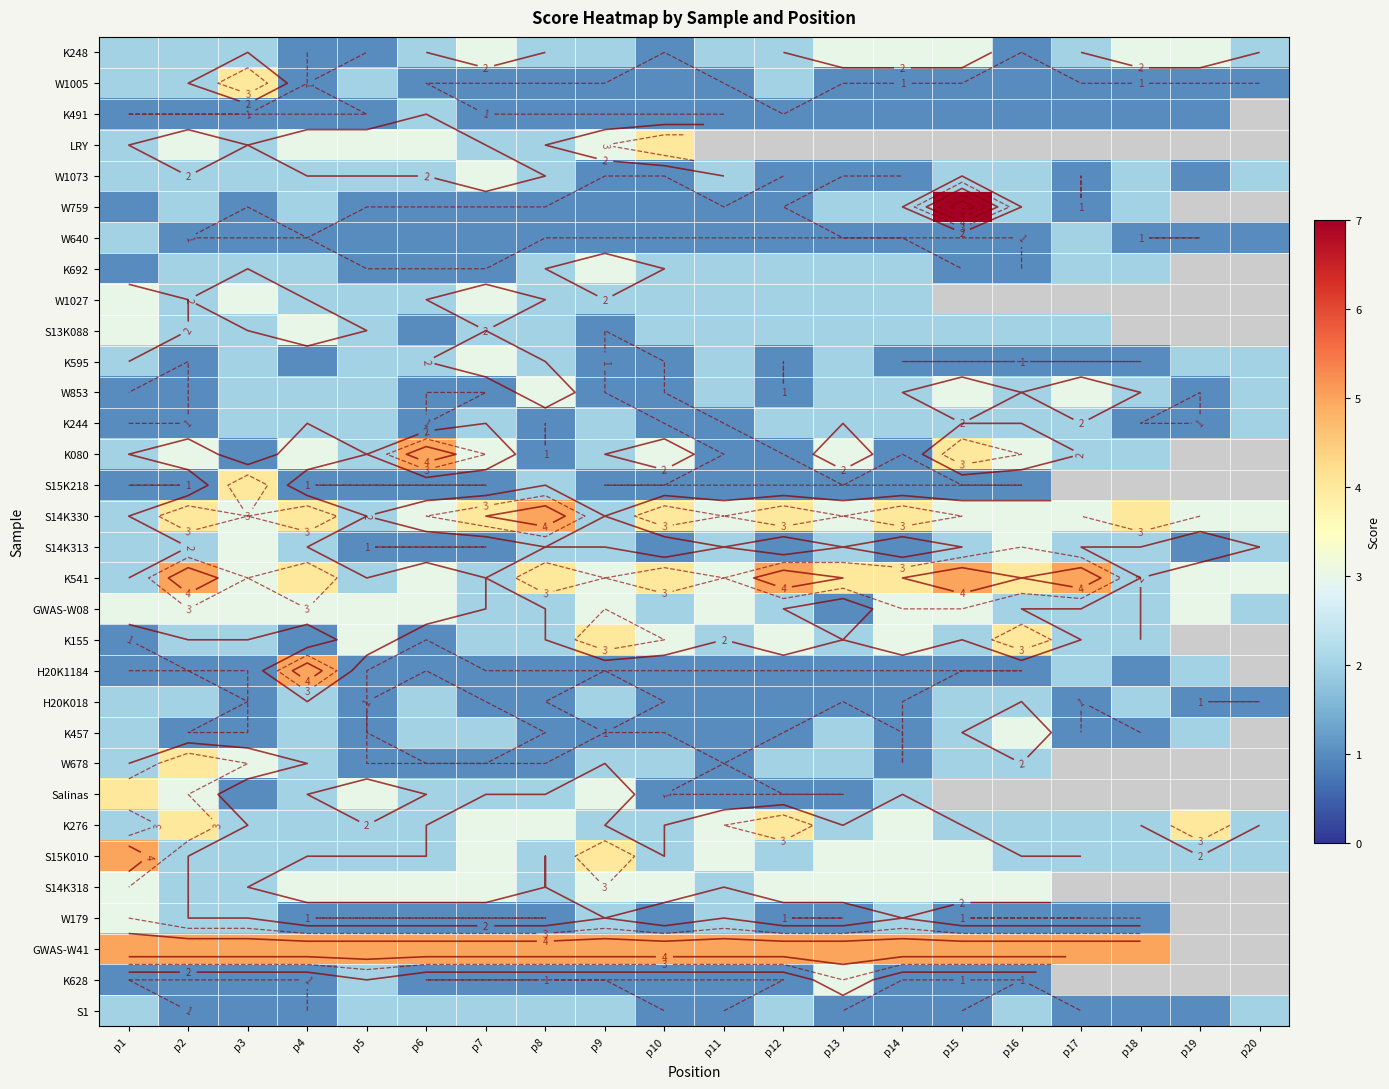

List the series in order of their peak value, highest first.

W759, K080, S14K330, K541, H20K1184, S15K010, GWAS-W41, W1005, LRY, S15K218, K155, W678, Salinas, K276, K248, W1073, K692, W1027, S13K088, K595, W853, S14K313, GWAS-W08, K457, S14K318, W179, K628, K491, W640, K244, H20K018, S1